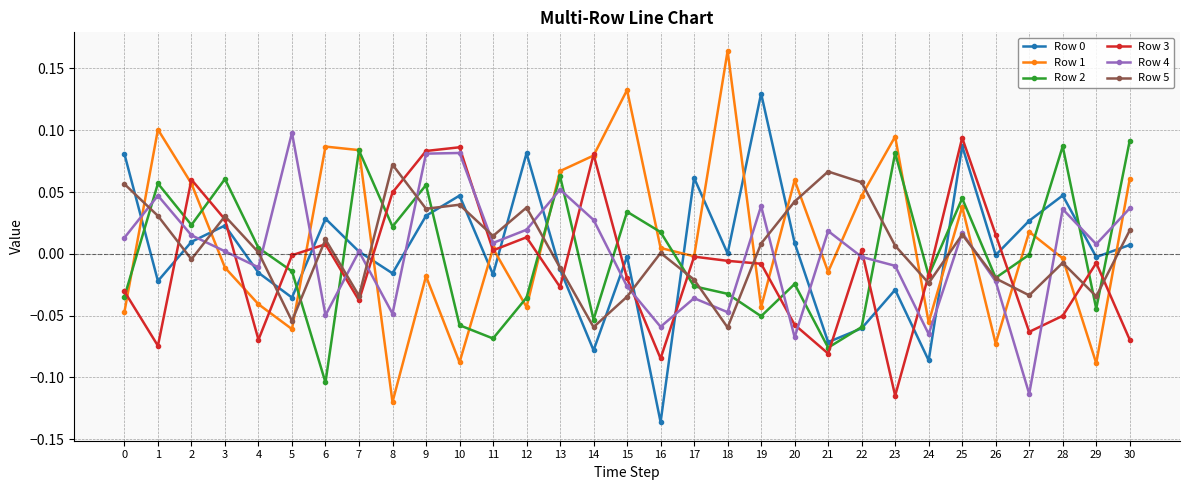

True or false: Row 5 and Row 2 cross at least once.

True